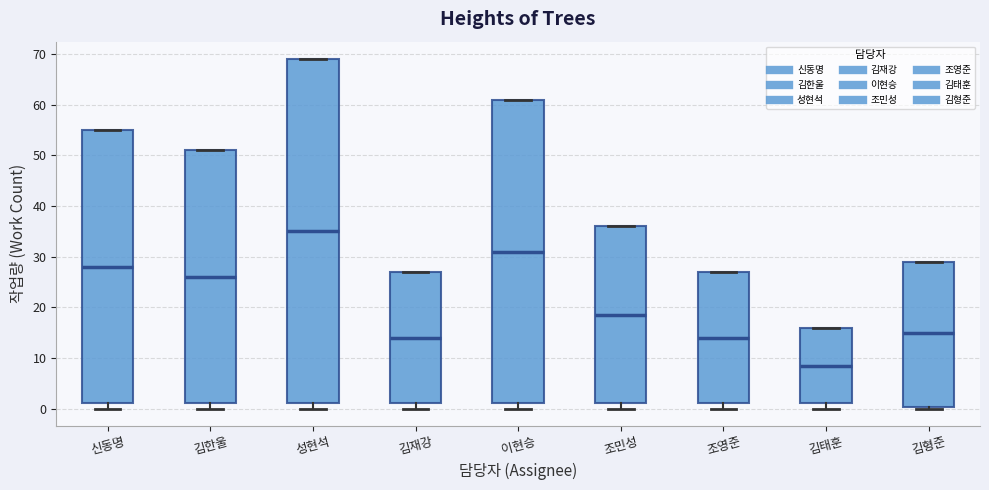

Reading left to right, transcribe this box plot: for each box, give where its median line is, the range the box spans, and where its two whiskers end, as read against the y-axis. The values are not printed on the chart, so give them approximately, as read against the axis.

신동명: median 28, box 1 to 55, whiskers 0 to 55
김한울: median 26, box 1 to 51, whiskers 0 to 51
성현석: median 35, box 1 to 69, whiskers 0 to 69
김재강: median 14, box 1 to 27, whiskers 0 to 27
이현승: median 31, box 1 to 61, whiskers 0 to 61
조민성: median 19, box 1 to 36, whiskers 0 to 36
조영준: median 14, box 1 to 27, whiskers 0 to 27
김태훈: median 9, box 1 to 16, whiskers 0 to 16
김형준: median 15, box 0 to 29, whiskers 0 to 29